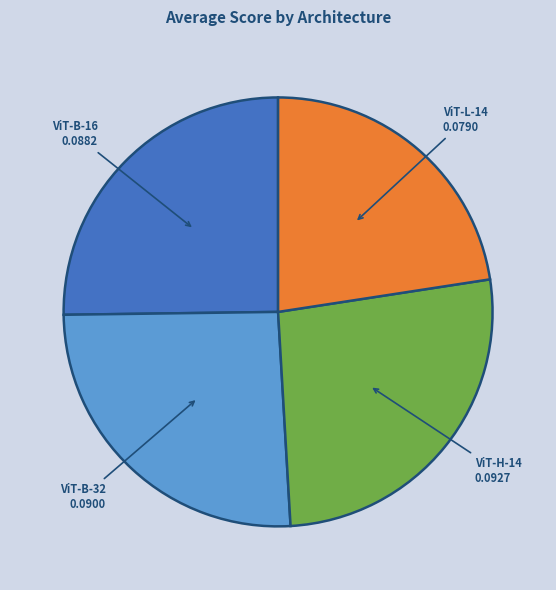

Does any single category account for the majority?

No